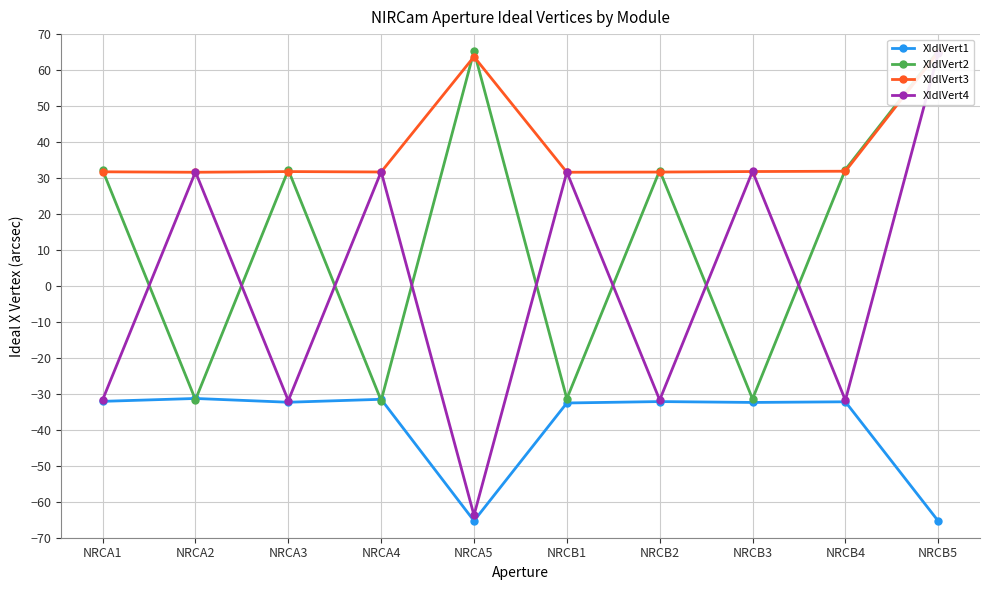

Between NRCA2 and NRCB3, which is larger?

NRCA2